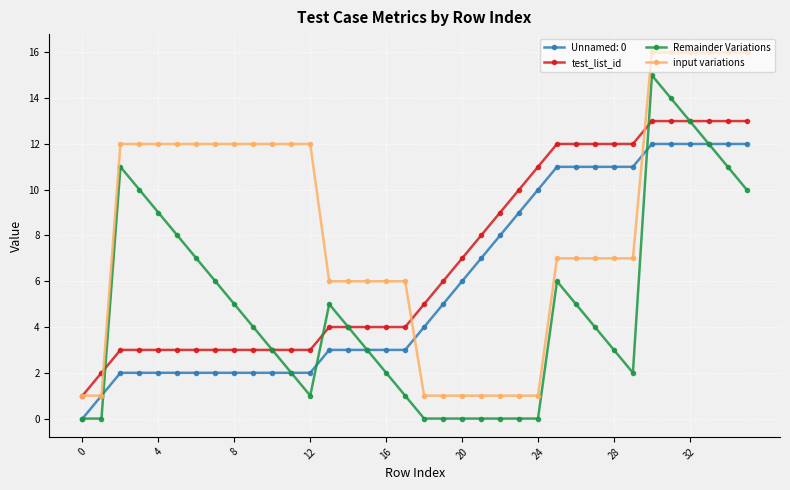

Which series has the largest total across all categories?

input variations